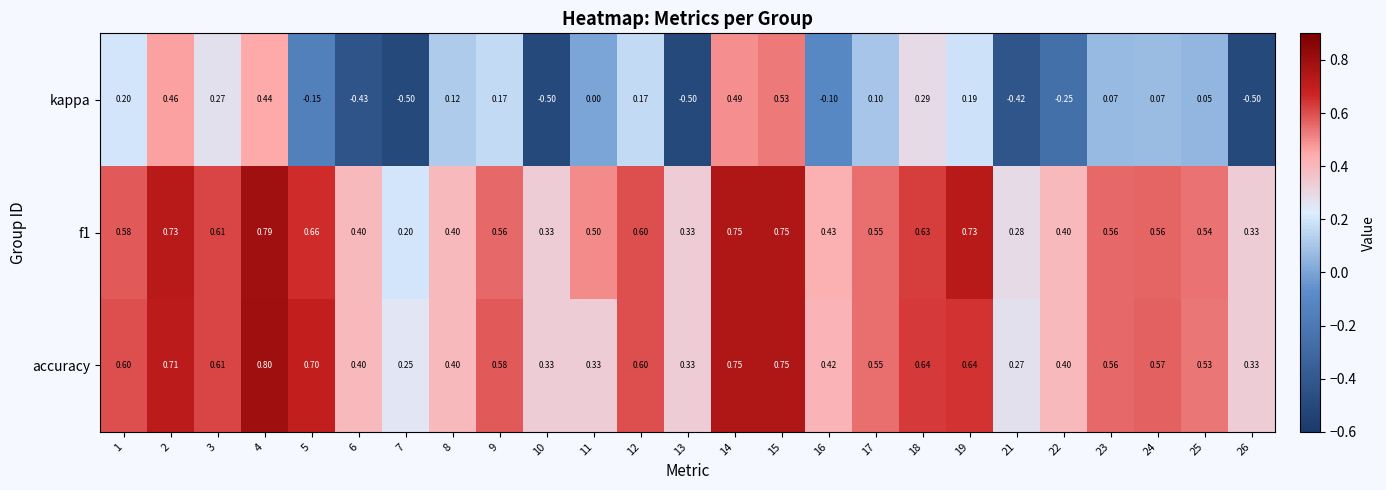

Between 14 and 19, which series saw the biggest shift?

kappa